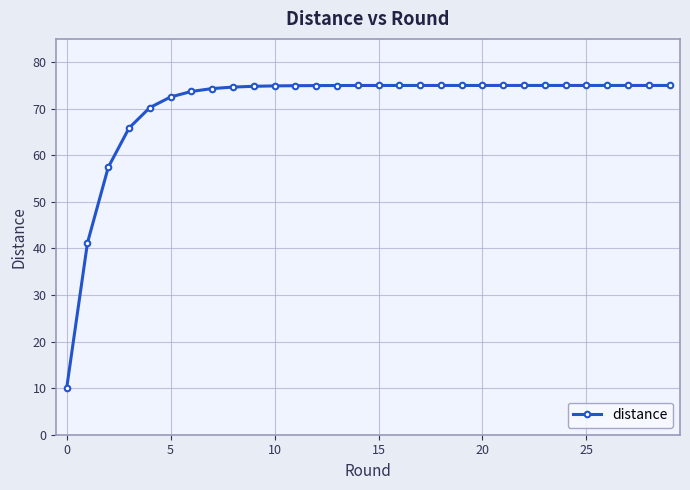

What is the smallest value displayed?

10.0